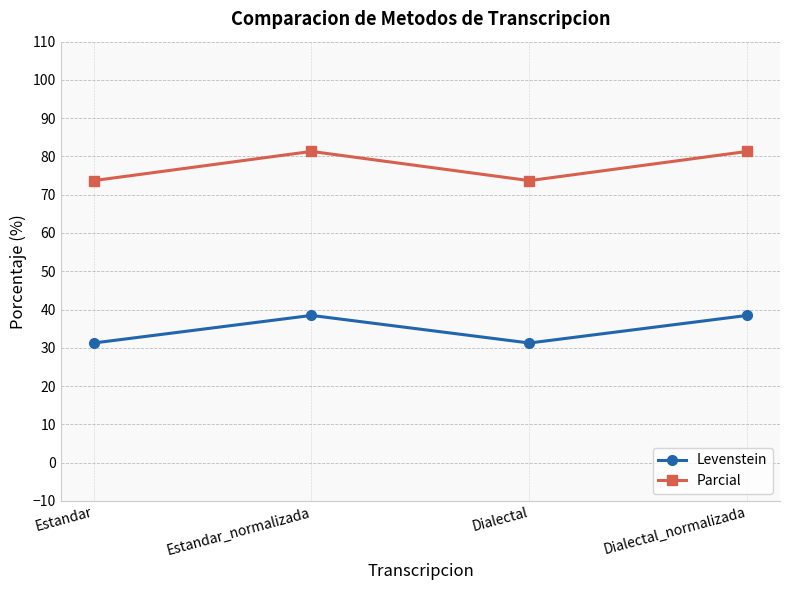

Read the Parcial value at Dialectal_normalizada.

81.3